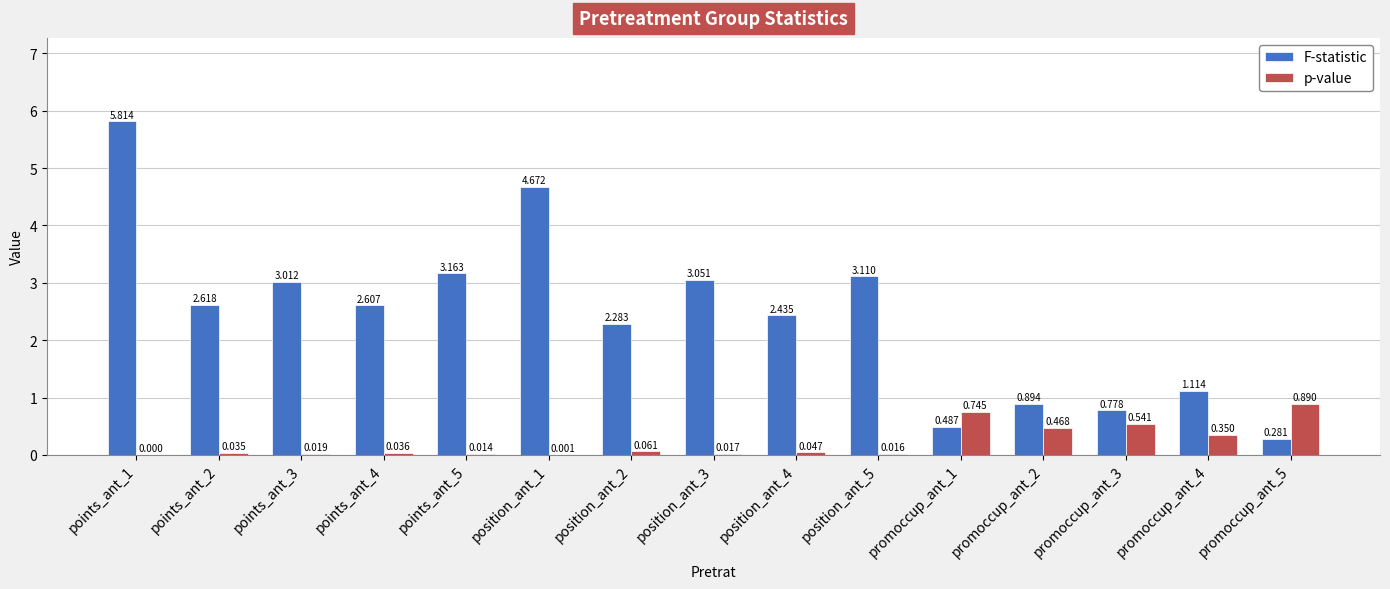

What is the average value of the p-value series?

0.2